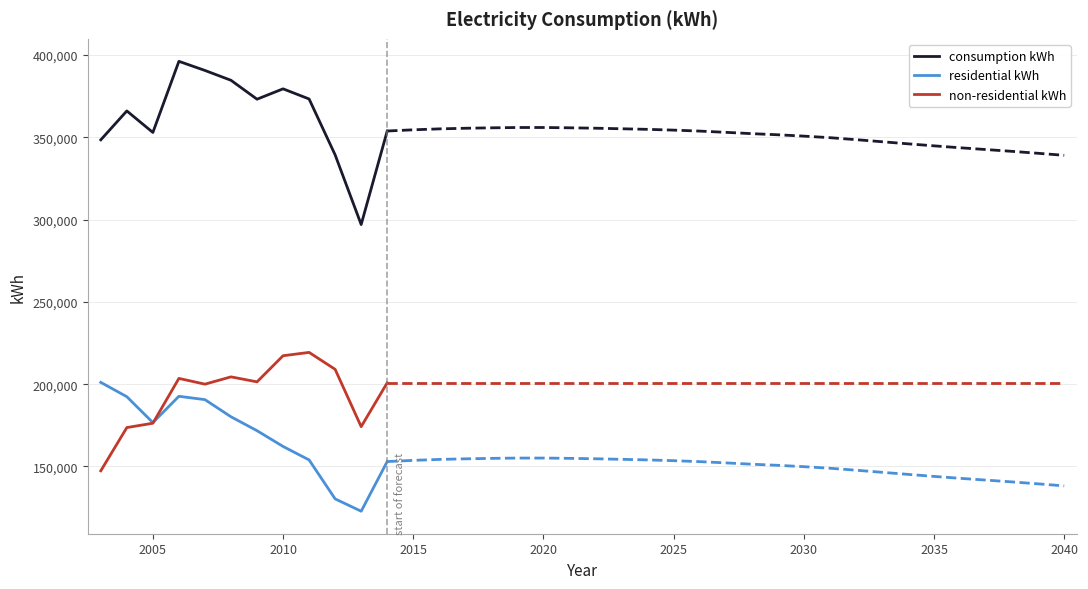

How many data points in consumption kWh are above 373120?

5